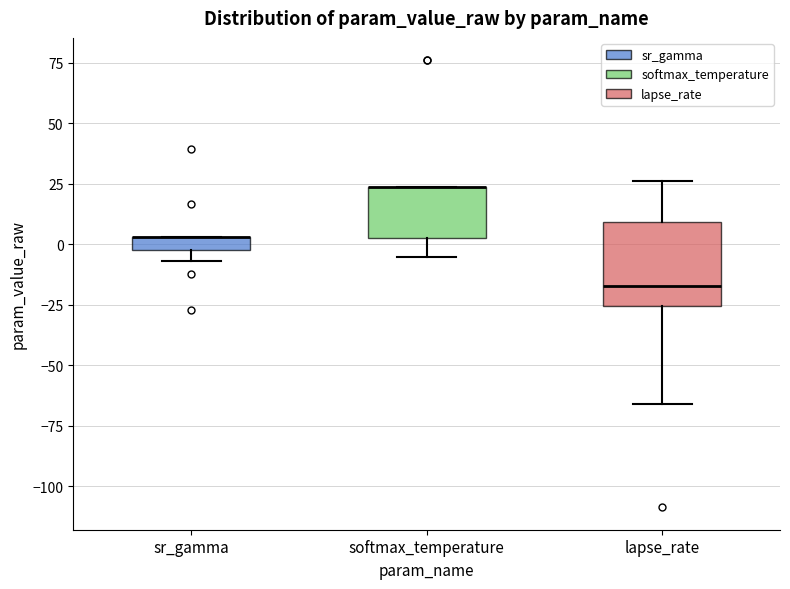

Where is the upper edge of the box for softmax_temperature on the y-axis? The values are not printed on the chart, so give them approximately, as read against the axis.

25